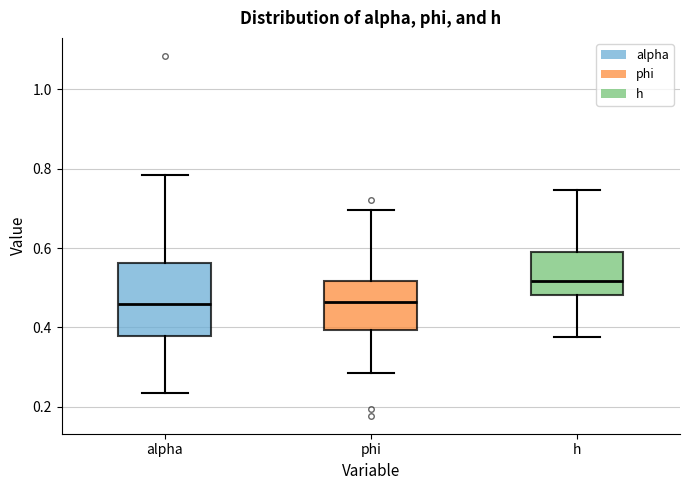

Reading left to right, read every box against the y-axis: the position of its median line, the range the box covers, and the ends of its whiskers. The values are not printed on the chart, so give them approximately, as read against the axis.

alpha: median 0.46, box 0.38 to 0.56, whiskers 0.24 to 0.78
phi: median 0.46, box 0.40 to 0.52, whiskers 0.28 to 0.70
h: median 0.52, box 0.48 to 0.58, whiskers 0.38 to 0.74